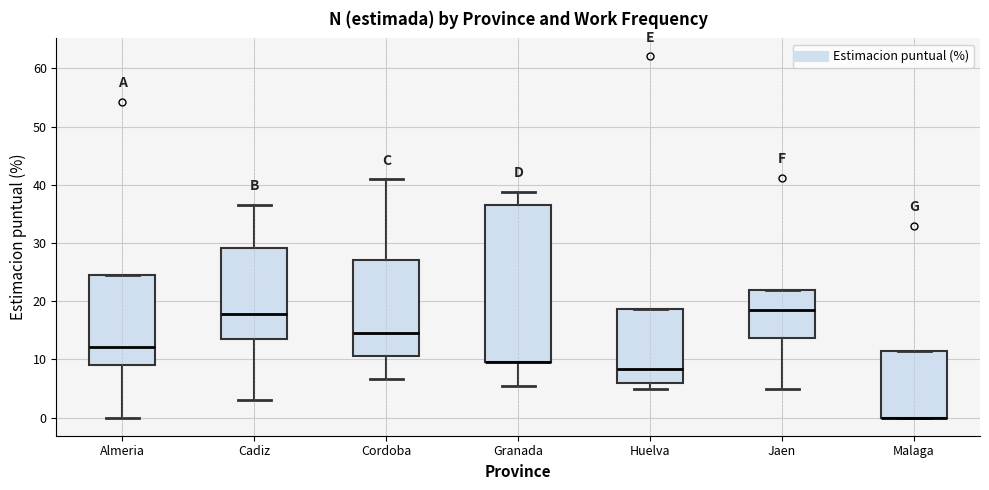

Reading left to right, transcribe this box plot: for each box, give where its median line is, the range the box spans, and where its two whiskers end, as read against the y-axis. The values are not printed on the chart, so give them approximately, as read against the axis.

Almeria: median 12, box 9 to 24, whiskers 0 to 24
Cadiz: median 18, box 13 to 29, whiskers 3 to 37
Cordoba: median 15, box 11 to 27, whiskers 7 to 41
Granada: median 10 (drawn on the box's lower edge), box 10 to 37, whiskers 5 to 39
Huelva: median 8, box 6 to 19, whiskers 5 to 19
Jaen: median 19, box 14 to 22, whiskers 5 to 22
Malaga: median 0 (drawn on the box's lower edge), box 0 to 11, whiskers 0 to 11